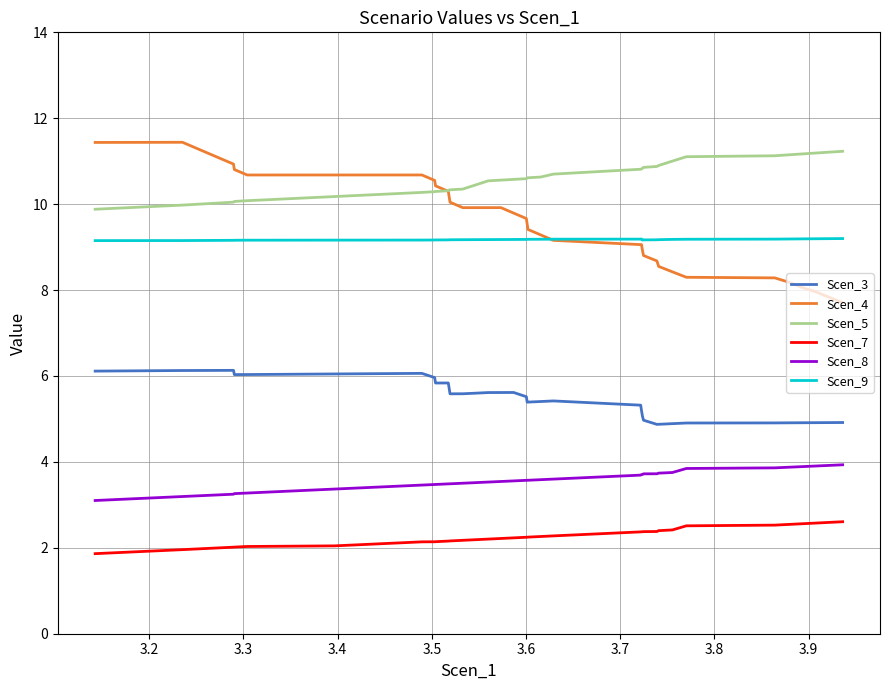

Which series has the largest range (max minus min)?

Scen_4